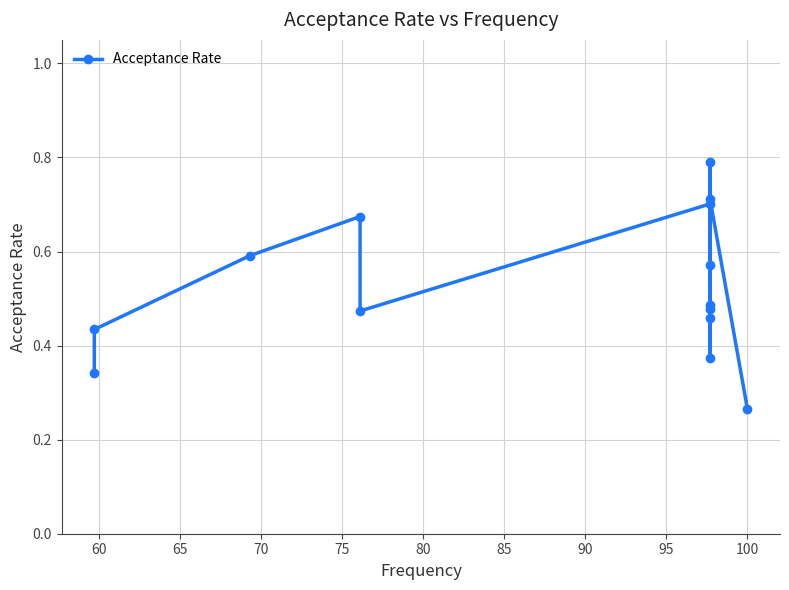

Which has a higher value, 95 or 100?

95